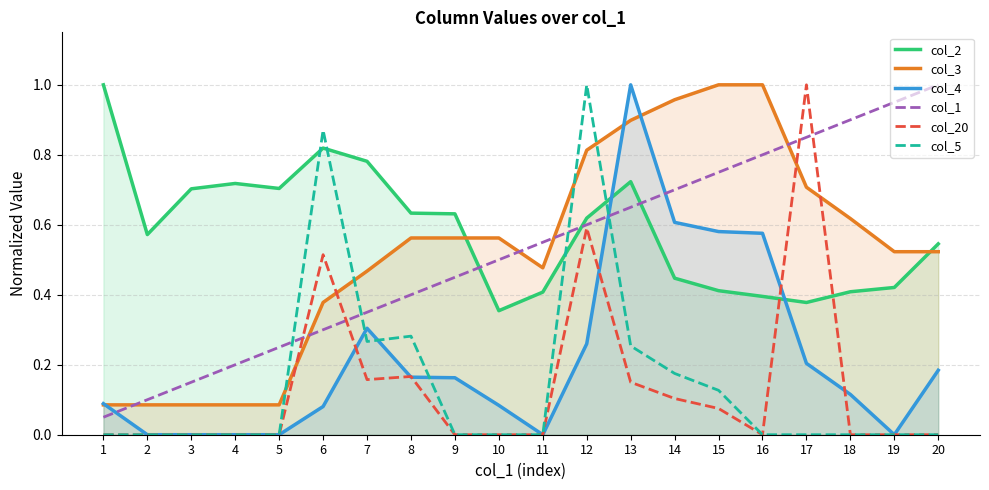

At which category does the chart reach its minimum across all series?

2